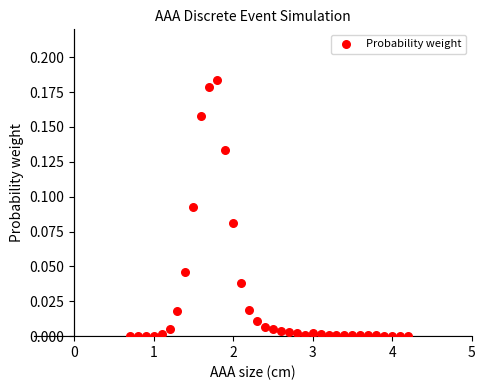

What is the range of X values (max minus min)?

3.5